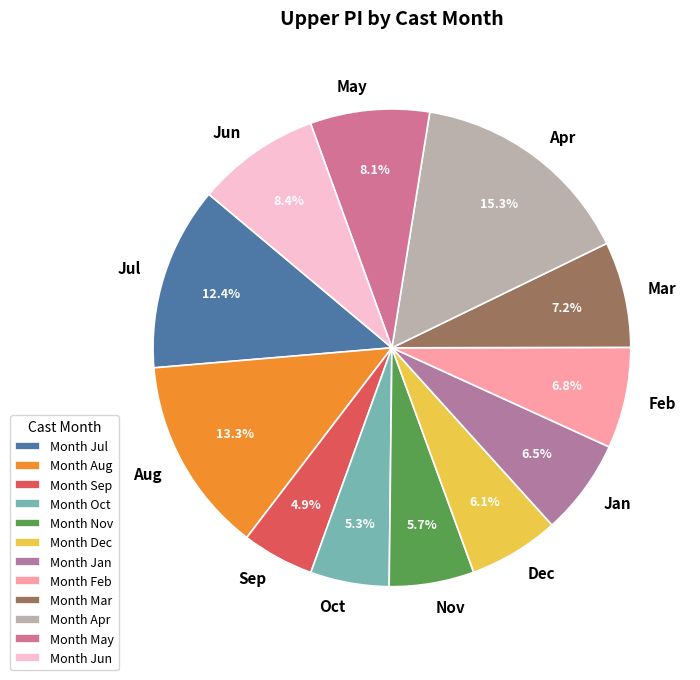

Is the sum of Sep and Oct greater than half?

No